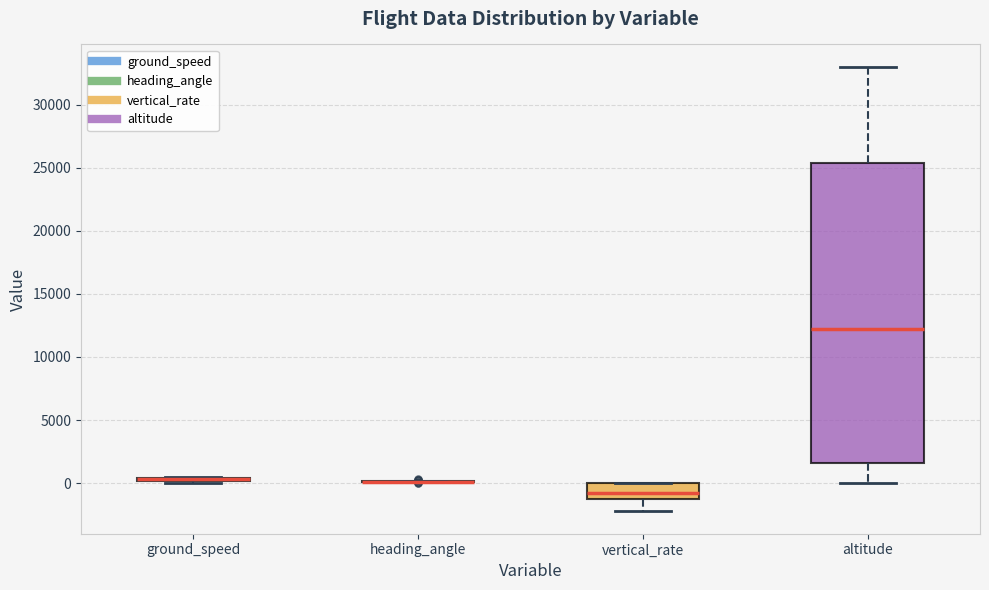

Where is the upper edge of the box for altitude on the y-axis? The values are not printed on the chart, so give them approximately, as read against the axis.

25500